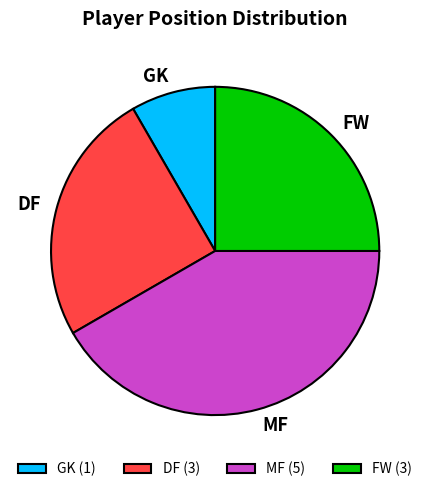

Is MF the majority of the pie?

No